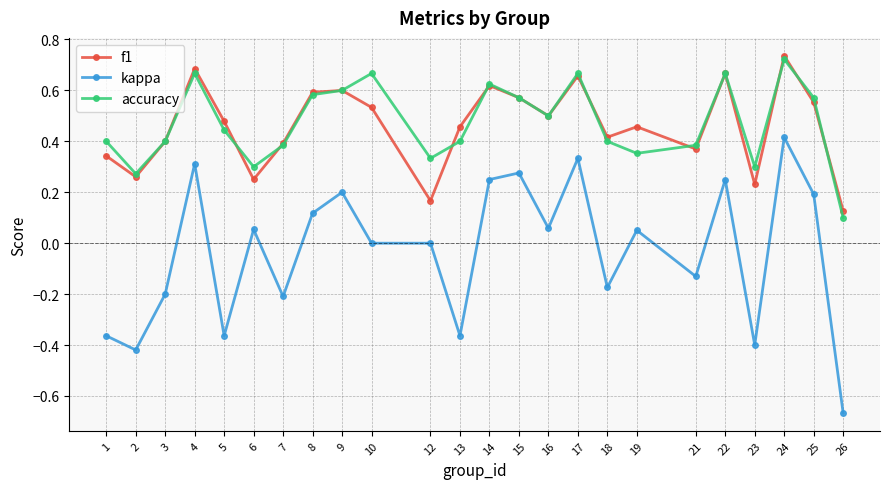

Between 1 and 23, which series saw the biggest shift?

f1